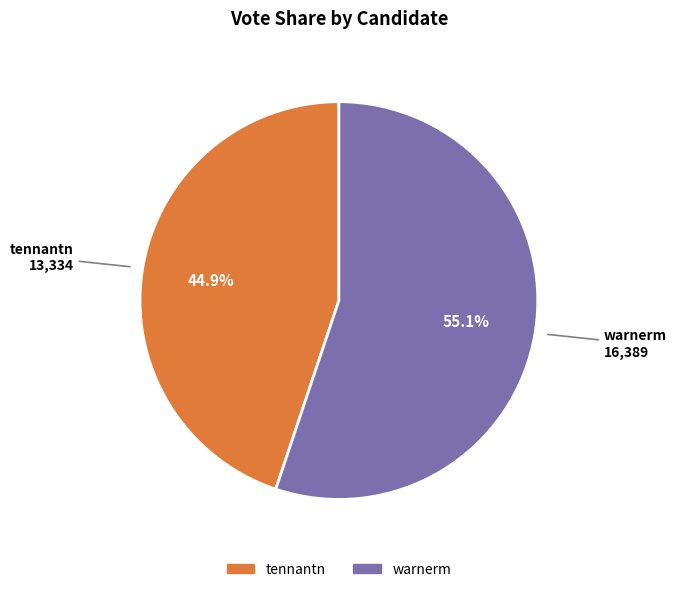

Count the number of slices in the pie.

2